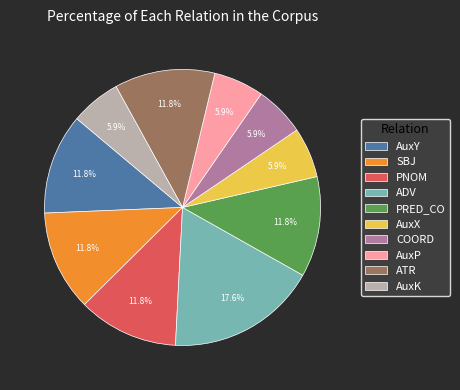

What is the largest slice in the pie chart?

ADV